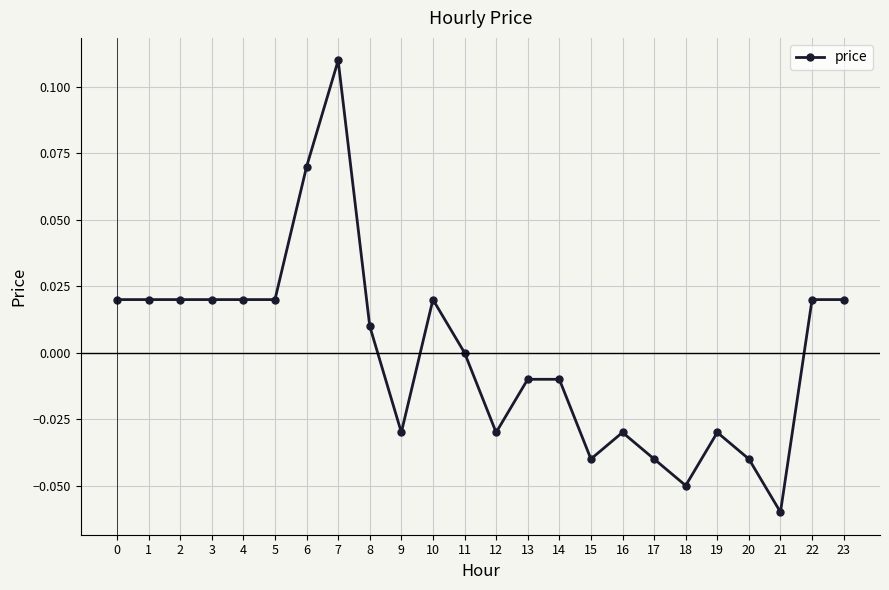

Does the chart have visible grid lines?

Yes